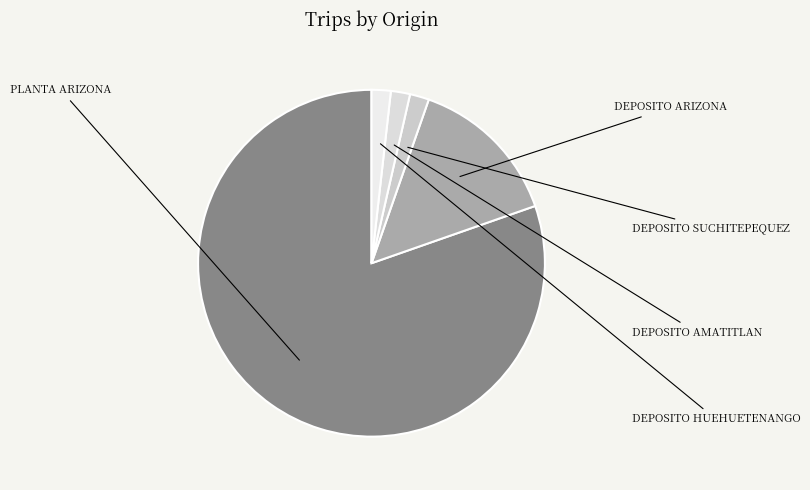

Rank the categories by value from highest to lowest.

PLANTA ARIZONA, DEPOSITO ARIZONA, DEPOSITO SUCHITEPEQUEZ, DEPOSITO AMATITLAN, DEPOSITO HUEHUETENANGO